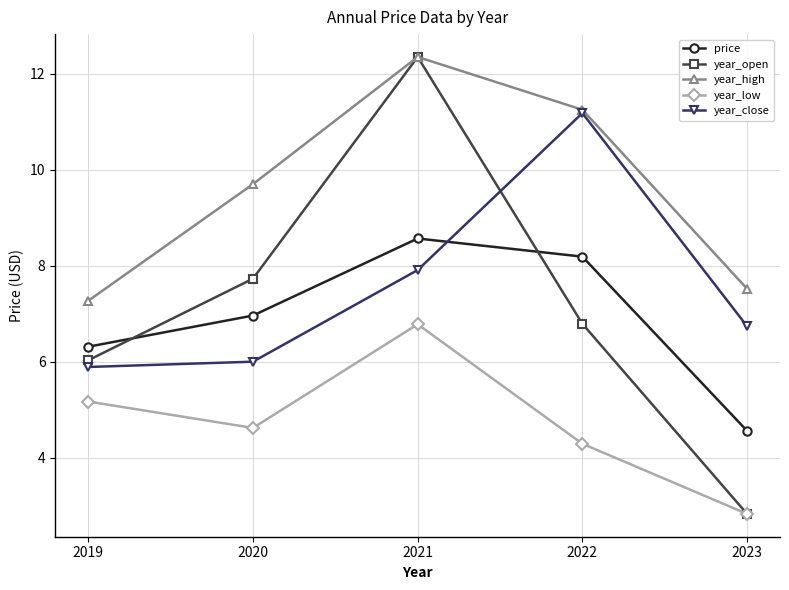

Is the value of price at 2021 greater than the value of year_close at 2020?

Yes